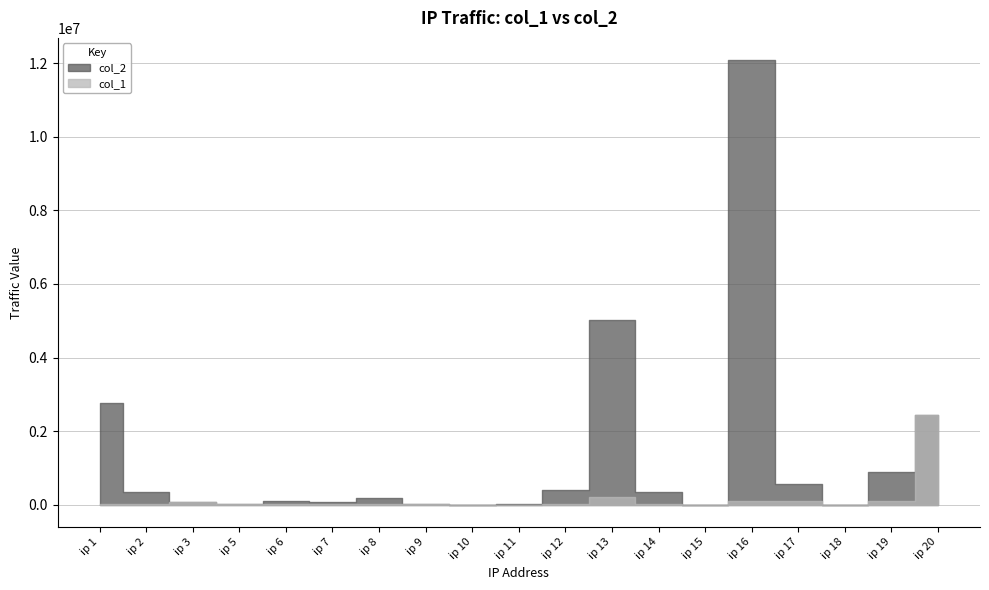

The value of col_2 at ip 7 is 70480. True or false?

True